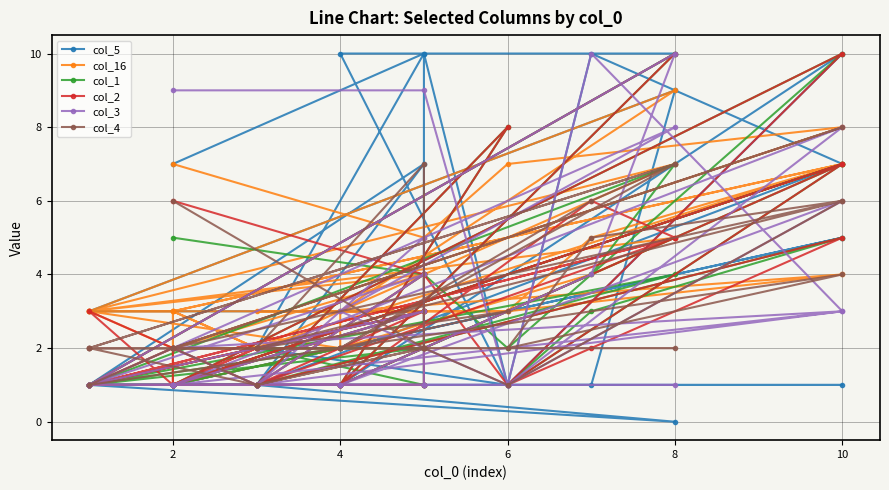

Reading left to right, list all the values displayed in this chart.

col_5: 1	10	2	1	10	10	1	1	1	1	1	1	3	3	9	1	1	1	10	1	10	7	1	0	1	7	1	1	1	1	1	1	5	1	1	1	1	1	10	7
col_16: 3	3	3	3	3	9	3	3	1	2	3	2	4	3	5	4	2	3	4	3	5	7	2	7	3	3	2	2	2	1	2	3	7	3	2	2	8	7	5	7
col_1: 1	4	1	8	1	10	1	1	1	2	1	1	3	1	7	4	1	1	7	1	3	5	1	4	1	2	2	1	1	1	1	1	7	1	1	1	10	2	4	5
col_2: 1	4	1	8	1	10	1	2	1	1	1	1	3	1	5	6	1	1	7	1	2	5	1	5	1	3	1	1	1	3	1	1	7	1	2	1	10	1	4	6
col_3: 1	5	1	1	3	8	1	1	1	1	1	1	3	1	10	4	1	1	6	1	10	3	1	1	1	4	1	1	1	1	1	1	3	2	1	1	8	1	9	9
col_4: 2	7	2	3	2	7	2	2	2	2	1	2	2	2	7	6	2	2	4	2	5	6	2	2	2	2	1	2	2	2	1	2	8	2	2	2	6	1	2	6